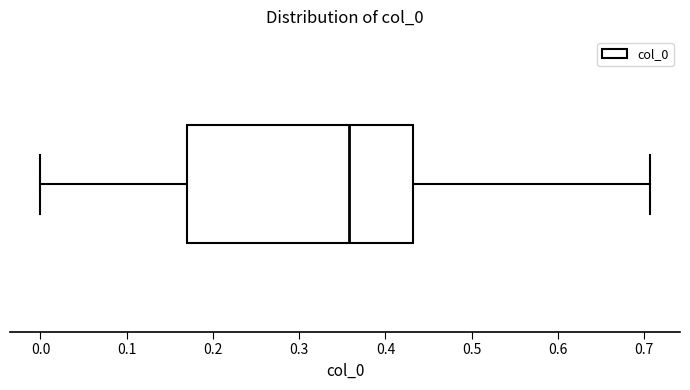

Where does the median line of the box sit on the x-axis? The values are not printed on the chart, so give them approximately, as read against the axis.

0.36